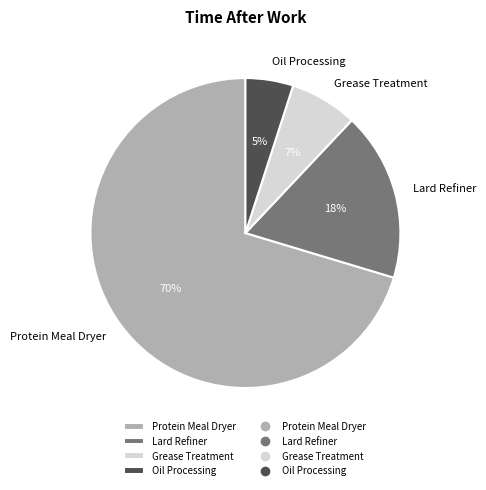

To the nearest percent, what is the difference between the largest and smallest slice percentages?

65%